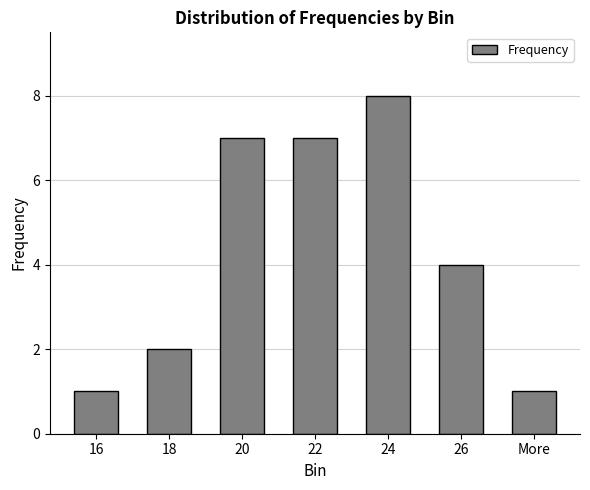

What is the minimum value shown in the chart?

1